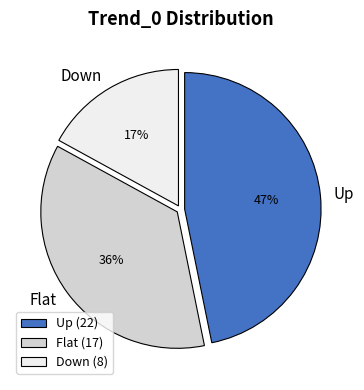

To the nearest percent, what is the average slice percentage?

33%